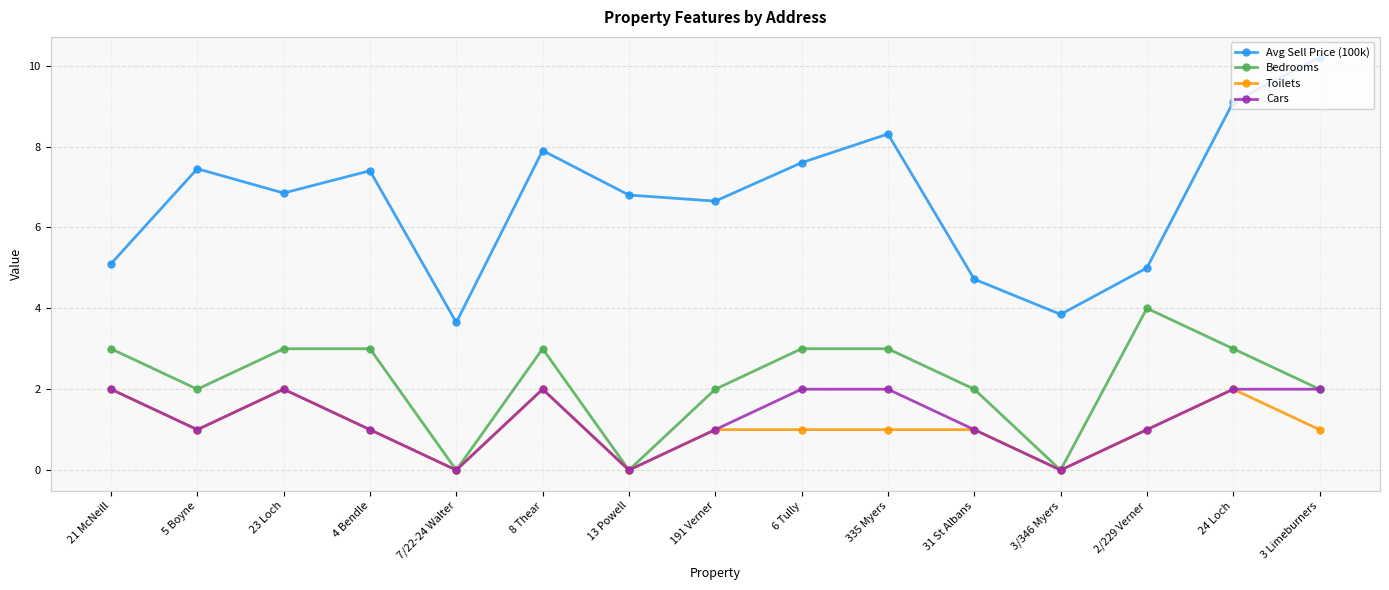

What is the sum of the Bedrooms values at 3 Limeburners and 191 Verner?

4.0